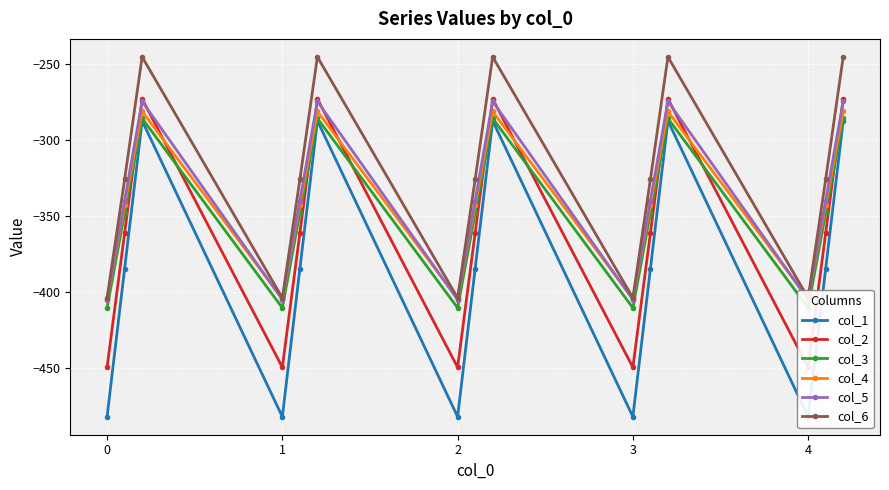

Reading left to right, list all the values displayed in this chart.

col_1: -482.0	-384.6	-287.1	-482.0	-384.6	-287.1	-482.0	-384.6	-287.1	-482.0	-384.6	-287.1	-482.0	-384.6	-287.1
col_2: -449.5	-361.1	-272.7	-449.5	-361.1	-272.7	-449.5	-361.1	-272.7	-449.5	-361.1	-272.7	-449.5	-361.1	-272.7
col_3: -410.3	-347.9	-285.5	-410.3	-347.9	-285.5	-410.3	-347.9	-285.5	-410.3	-347.9	-285.5	-410.3	-347.9	-285.5
col_4: -404.4	-342.7	-281.0	-404.4	-342.7	-281.0	-404.4	-342.7	-281.0	-404.4	-342.7	-281.0	-404.4	-342.7	-281.0
col_5: -404.9	-339.6	-274.4	-404.9	-339.6	-274.4	-404.9	-339.6	-274.4	-404.9	-339.6	-274.4	-404.9	-339.6	-274.4
col_6: -403.8	-325.7	-245.0	-403.8	-325.7	-245.0	-403.8	-325.7	-245.0	-403.8	-325.7	-245.0	-403.8	-325.7	-245.0